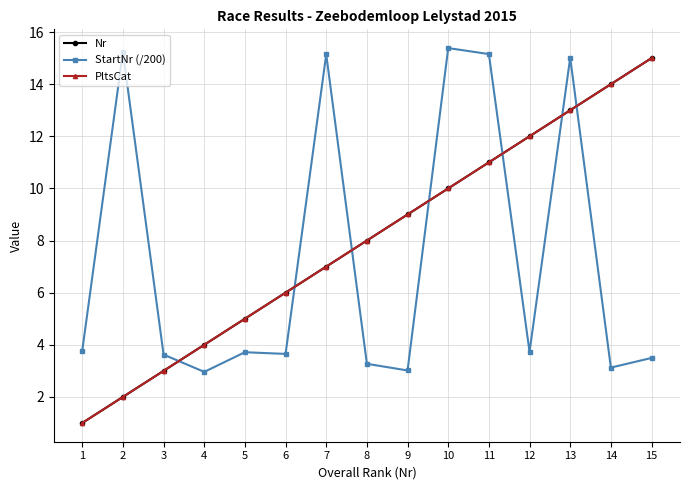

Between 7 and 9, which series saw the biggest shift?

StartNr (/200)